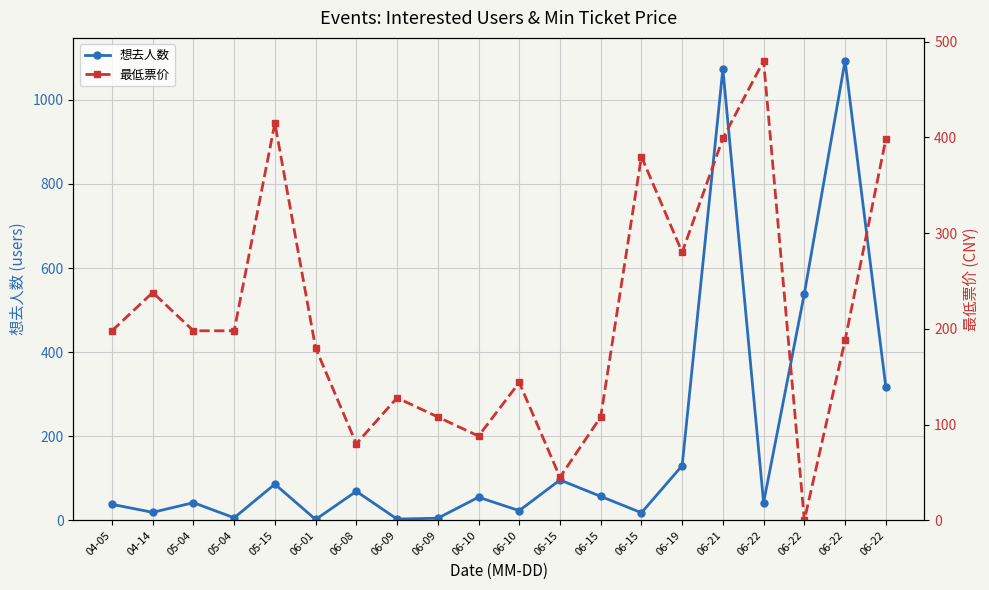

At which category is the sum across all series the highest?

06-21